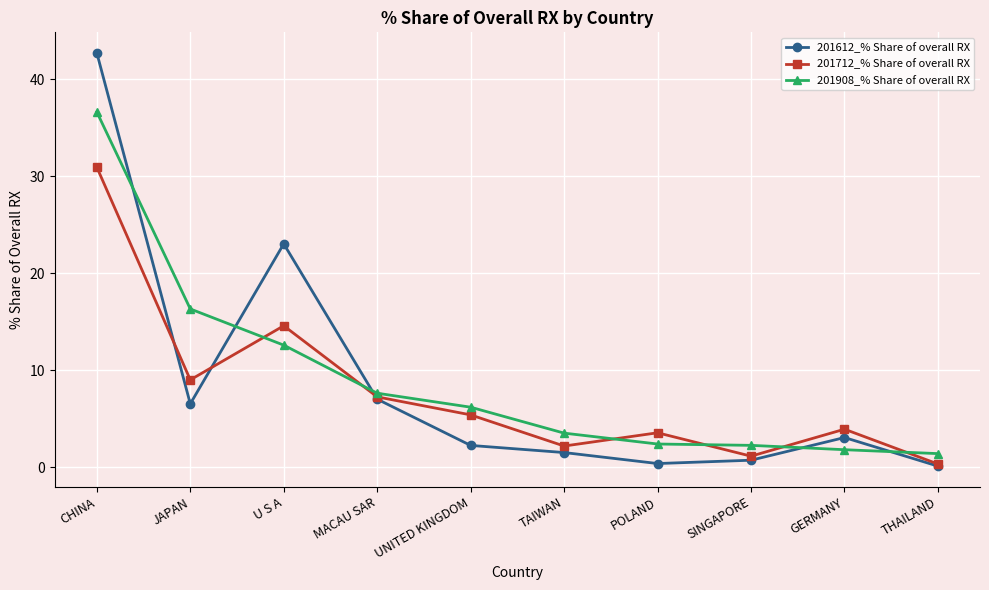

At which category is the sum across all series the highest?

CHINA